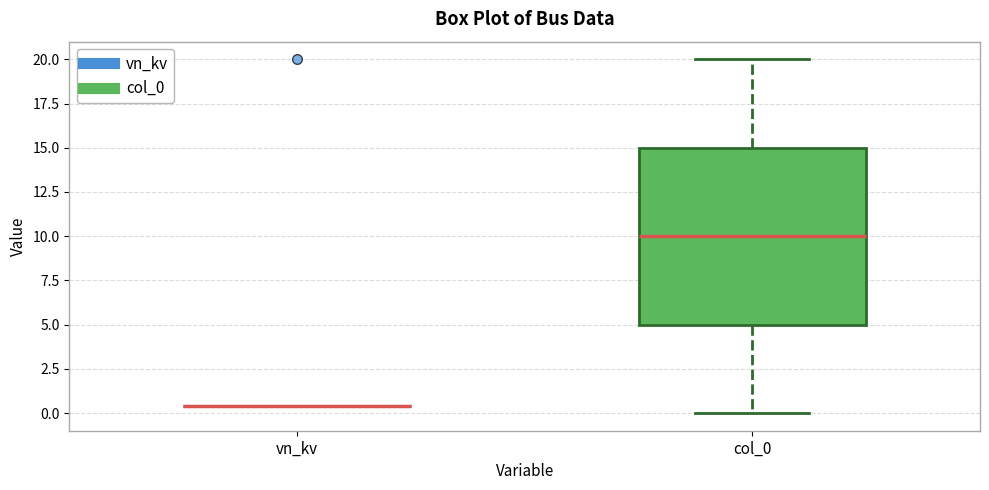

Where does the median line of the box for col_0 sit on the y-axis? The values are not printed on the chart, so give them approximately, as read against the axis.

10.0